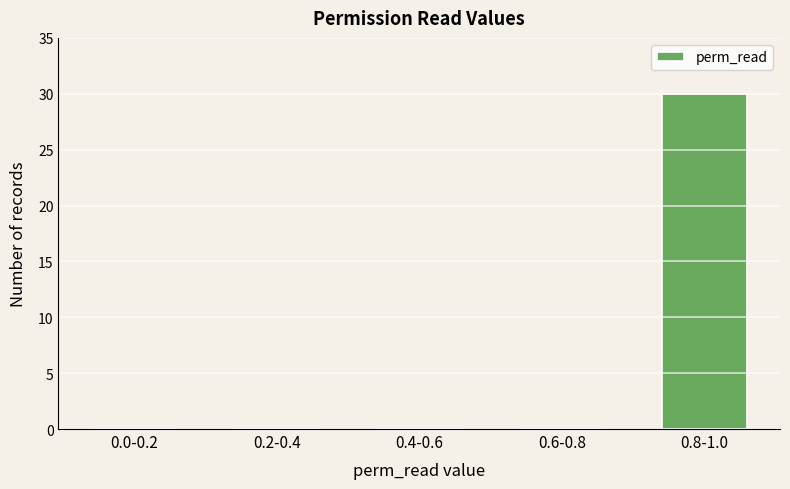

Reading right to left, extract all data points from this chart.

0.8-1.0=30	0.6-0.8=0	0.4-0.6=0	0.2-0.4=0	0.0-0.2=0